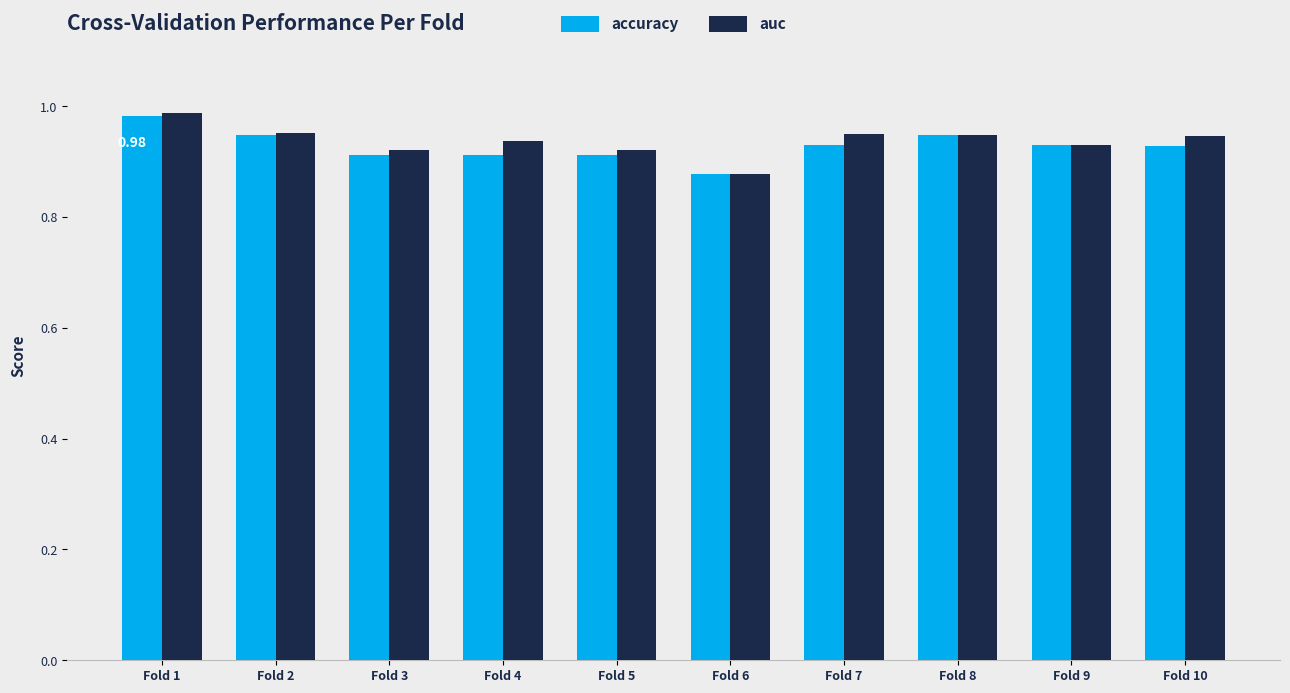

What is the sum of the auc values at Fold 2 and Fold 4?

1.9